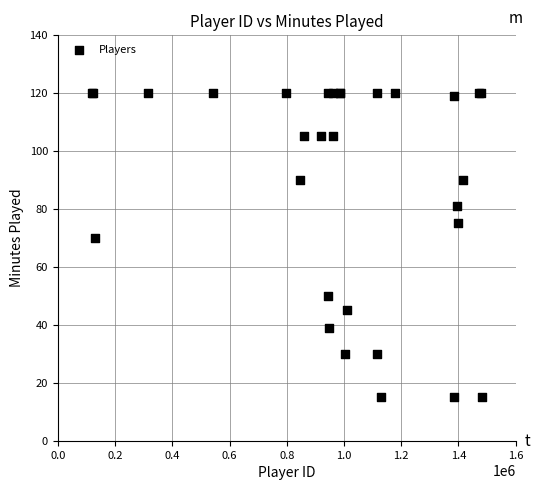

What Y value in the scatter plot is closest to 67?

70